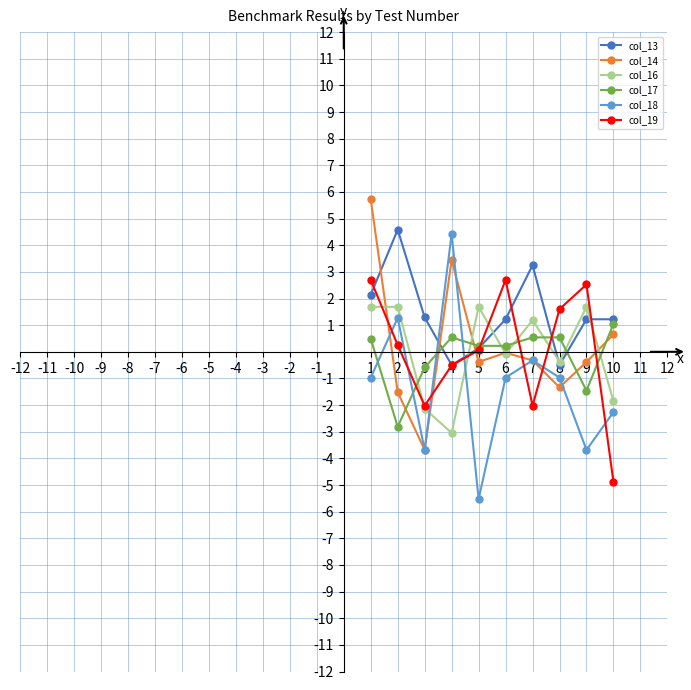

How many lines are shown in the chart?

6